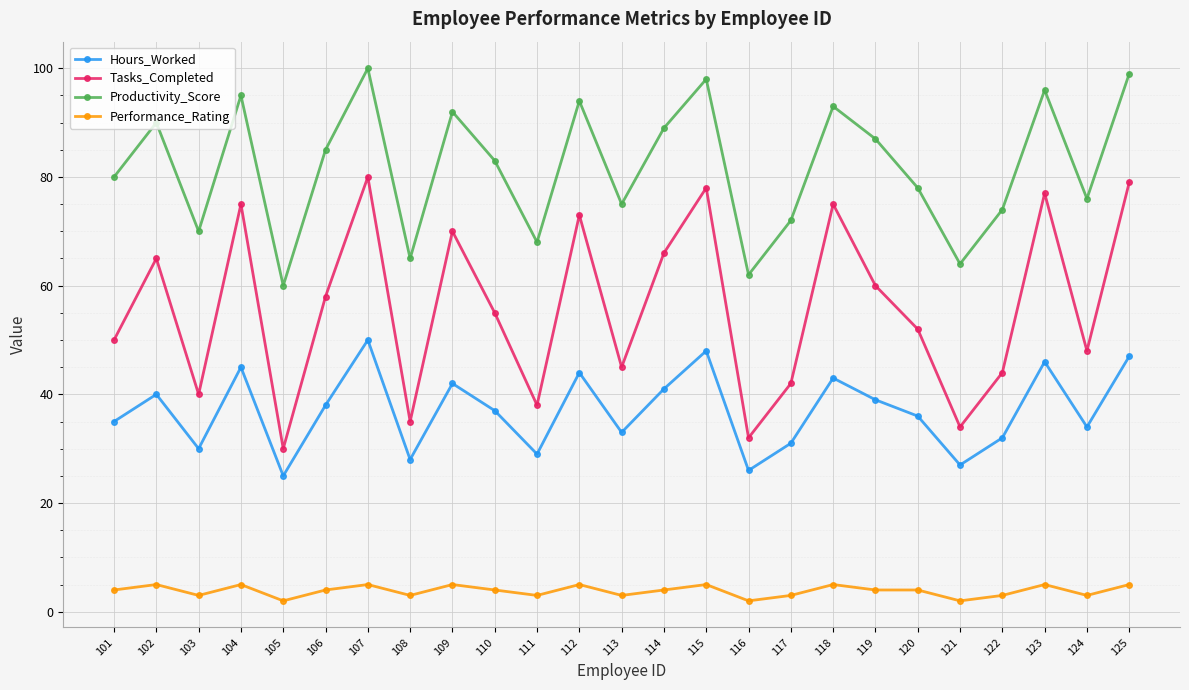

At which label does Hours_Worked reach its peak?

107